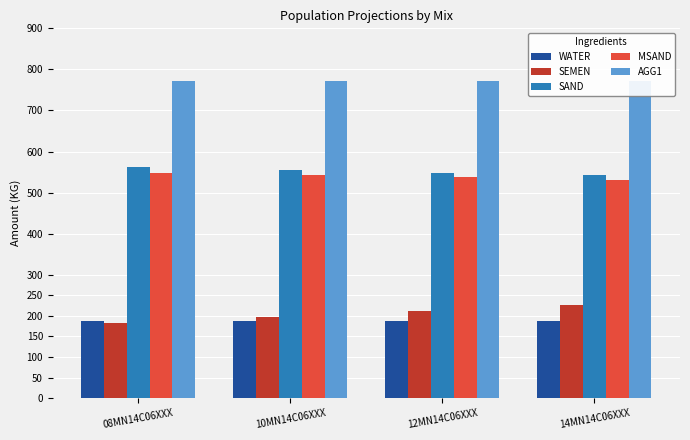

Is it true that SAND equals 313 at 08MN14C06XXX?

False